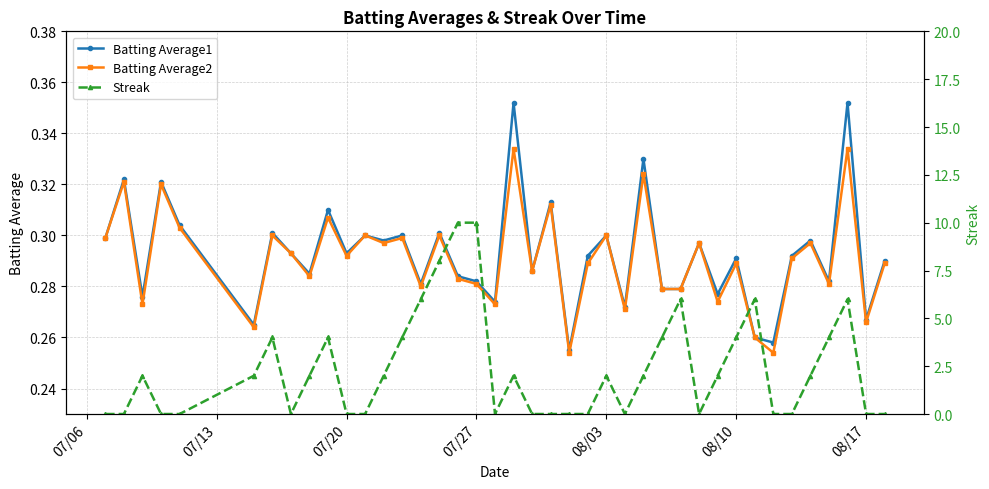

How many intersections are there between Batting Average2 and Streak?

18